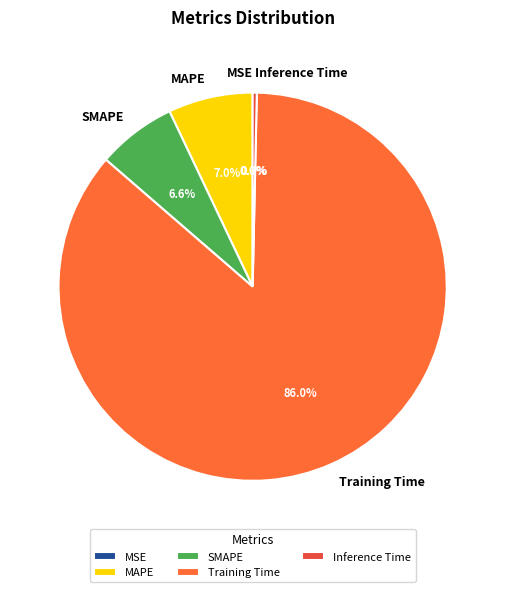

Does any single category account for the majority?

Yes